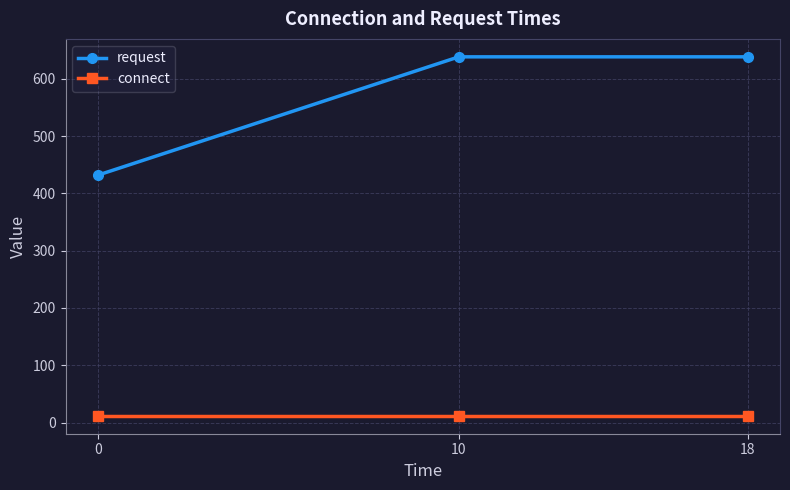

Is it true that connect equals 11.7 at 10?

True